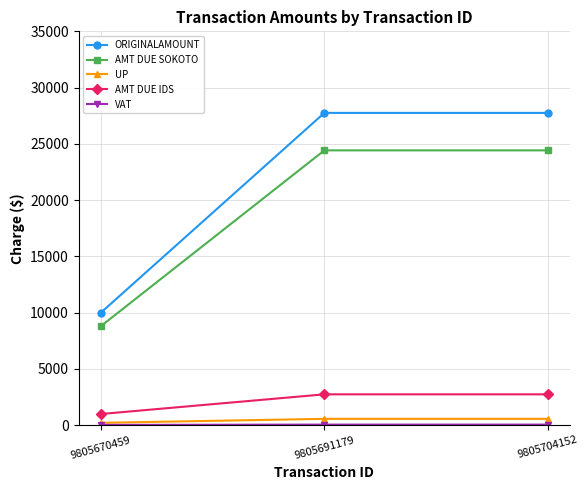

Which category has the lowest value in the ORIGINALAMOUNT series?

9805670459